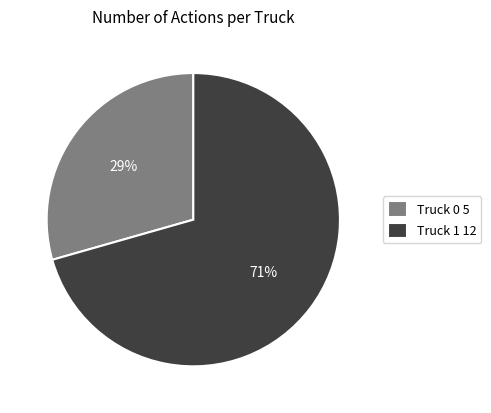

How many slices are in this pie chart?

2